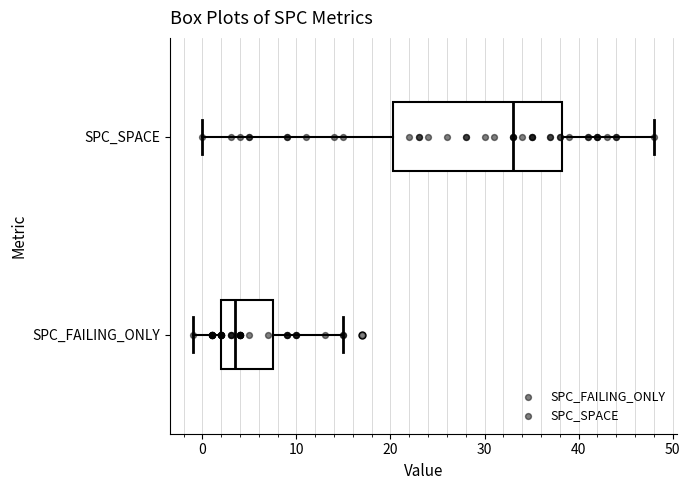

Reading bottom to top, read every box against the x-axis: the position of its median line, the range the box covers, and the ends of its whiskers. The values are not printed on the chart, so give them approximately, as read against the axis.

SPC_FAILING_ONLY: median 4, box 2 to 8, whiskers -1 to 15
SPC_SPACE: median 33, box 20 to 38, whiskers 0 to 48